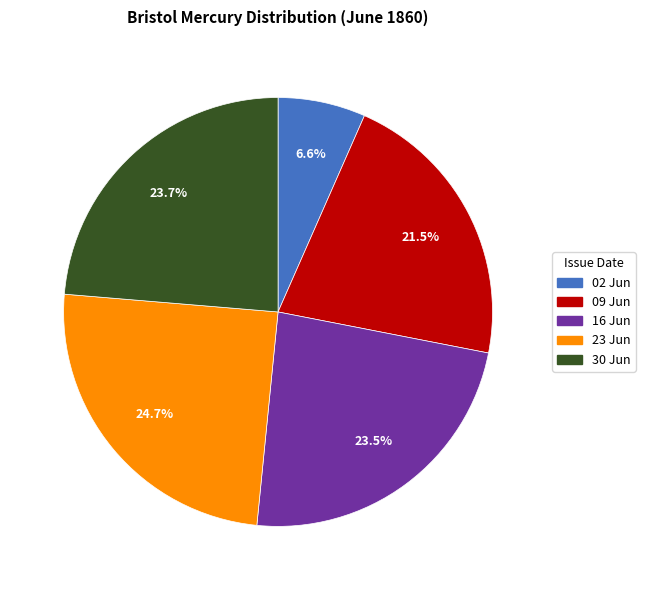

Which category has the smallest portion of the pie?

02 Jun